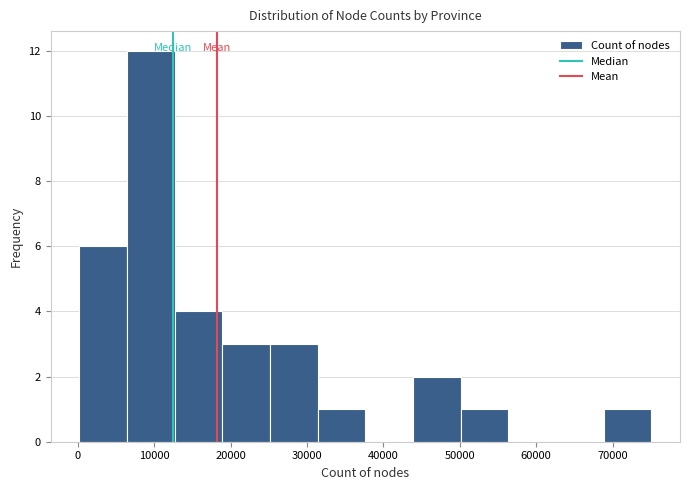

Over which range of the x-axis is the bar tallest?

6000 to 13000